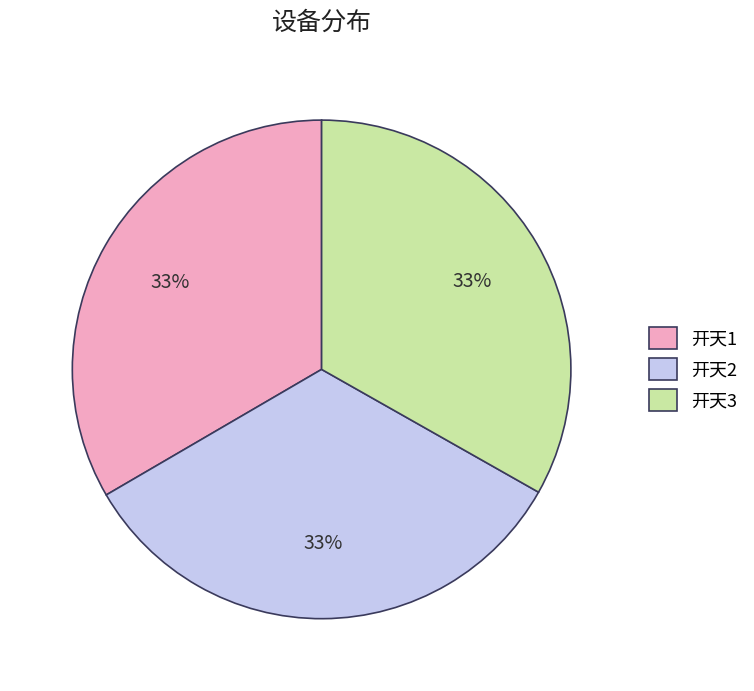

Combined, do 开天1 and 开天2 account for over 50%?

Yes